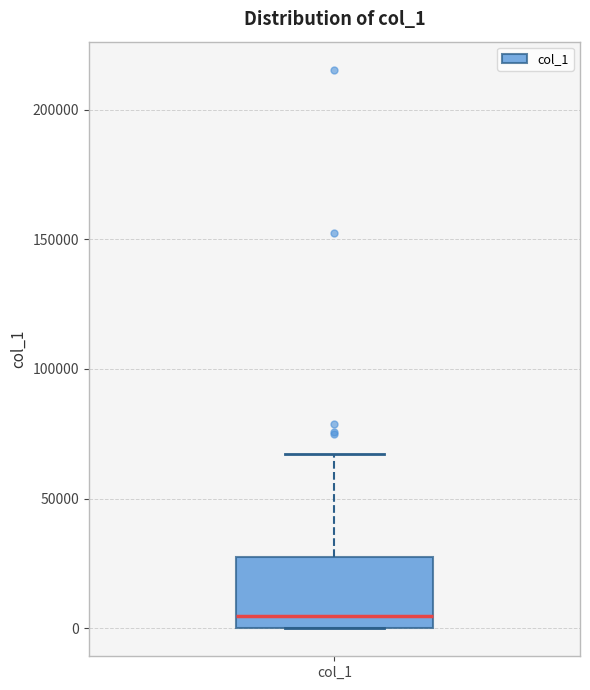

Where is the upper edge of the box for col_1 on the y-axis? The values are not printed on the chart, so give them approximately, as read against the axis.

30000